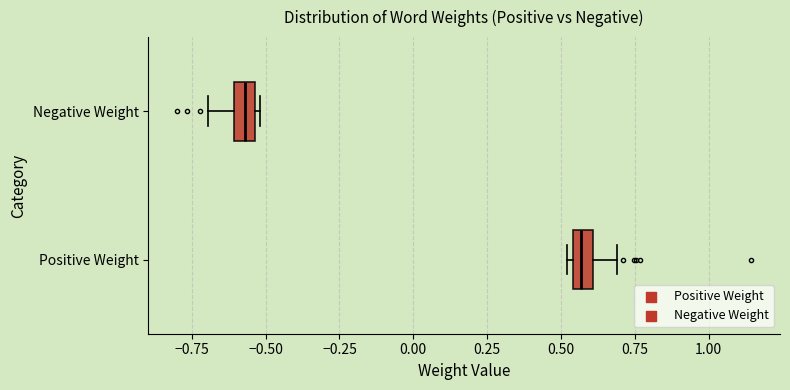

Where is the left edge of the box for Negative Weight on the x-axis? The values are not printed on the chart, so give them approximately, as read against the axis.

-0.60